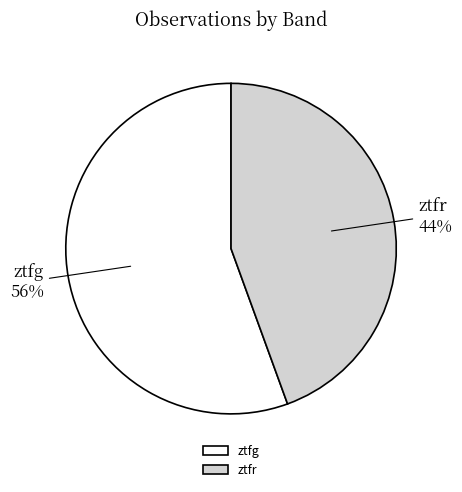

To the nearest percent, what portion does ztfr represent?

44%